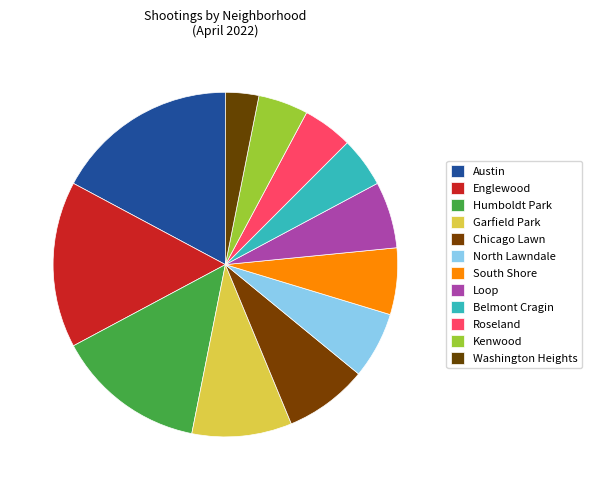

What is the total percentage of Kenwood and South Shore?

10.9%